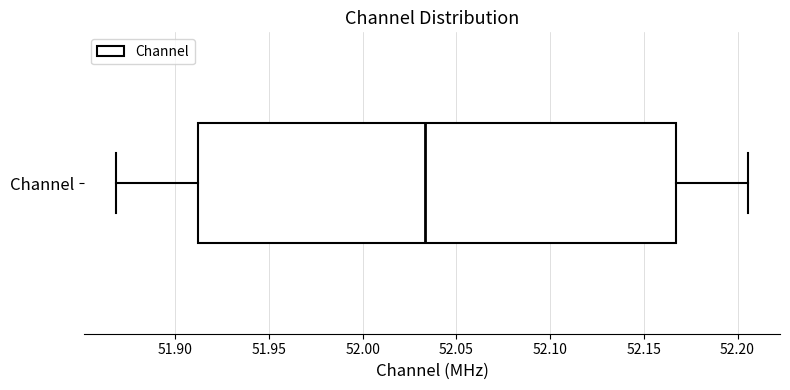

Transcribe this box plot: give where the median line is, the range the box spans, and where the two whiskers end, as read against the x-axis. The values are not printed on the chart, so give them approximately, as read against the axis.

median 52.035, box 51.910 to 52.165, whiskers 51.870 to 52.205